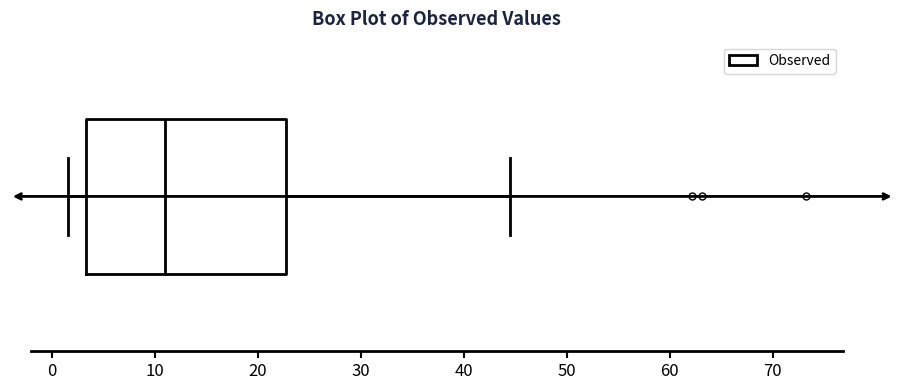

Read this box plot against the x-axis: the position of the median line, the range covered by the box, and the ends of both whiskers. The values are not printed on the chart, so give them approximately, as read against the axis.

median 11, box 3 to 23, whiskers 1 to 44